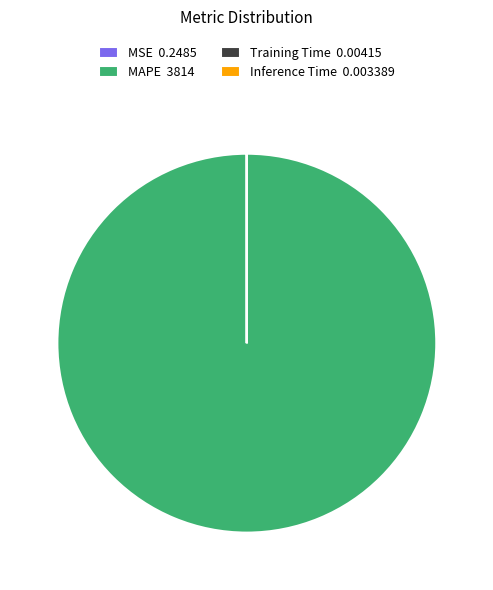

Is there a majority slice in this chart?

Yes